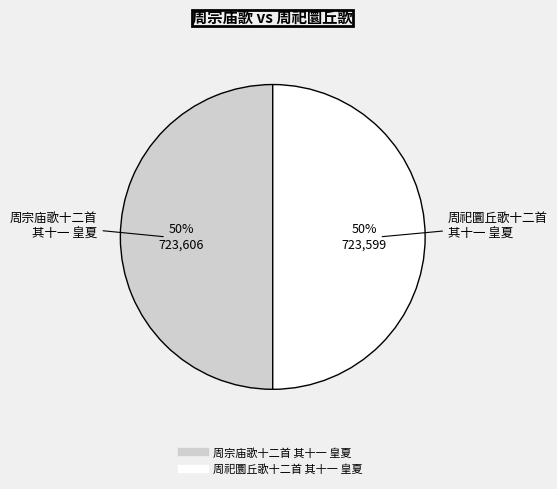

How many slices are in this pie chart?

2